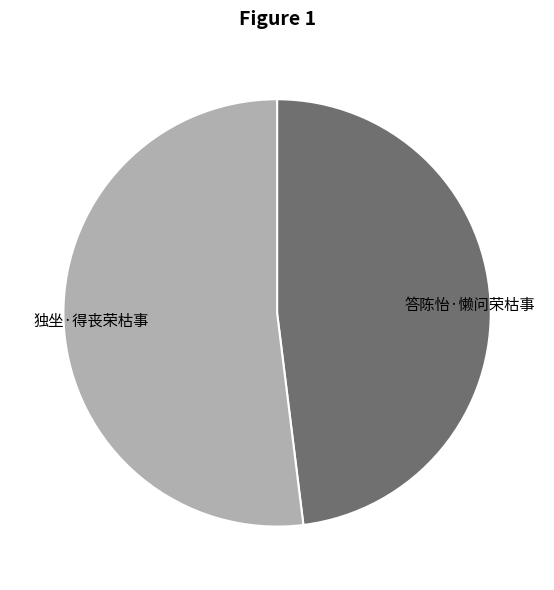

Which slice is the largest?

独坐·得丧荣枯事